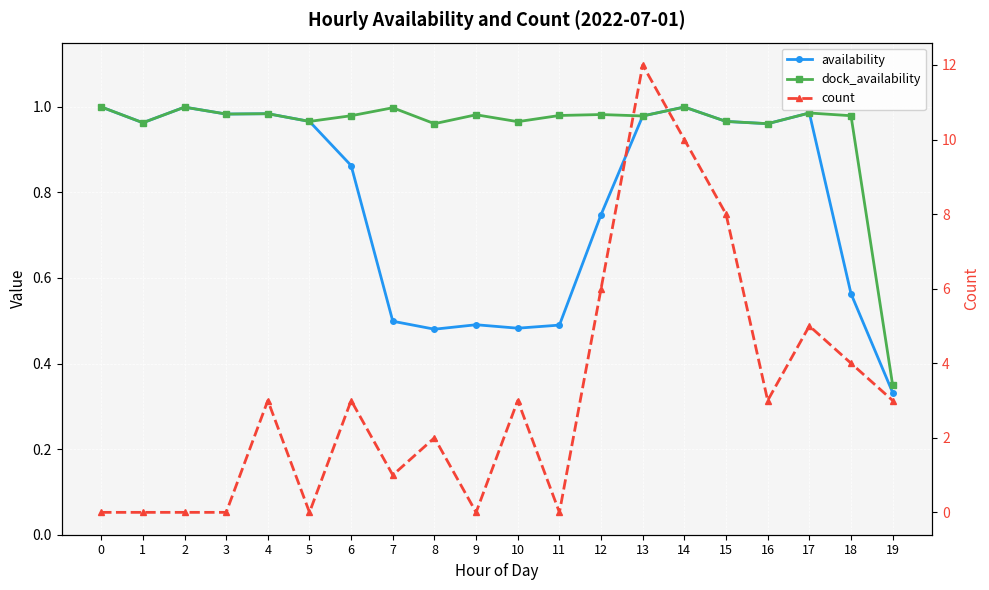

What is the spread (max minus min) of values at 15?

7.0